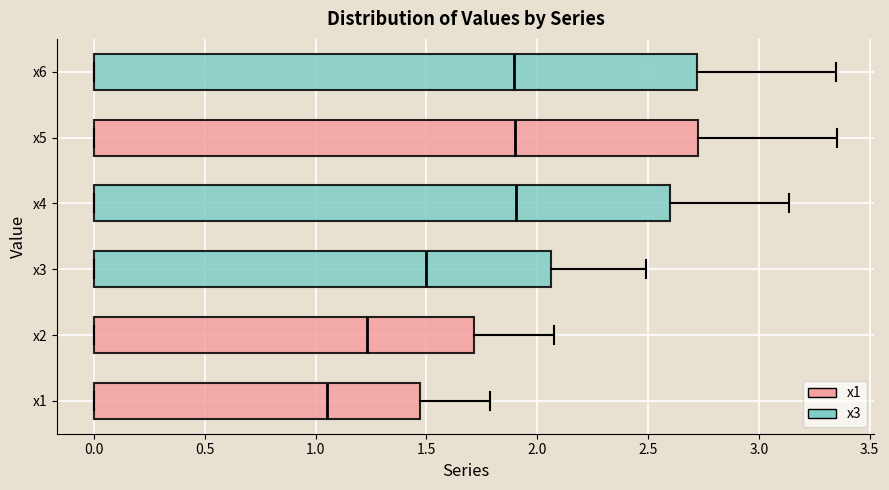

Where is the right edge of the box for x3 on the x-axis? The values are not printed on the chart, so give them approximately, as read against the axis.

2.05